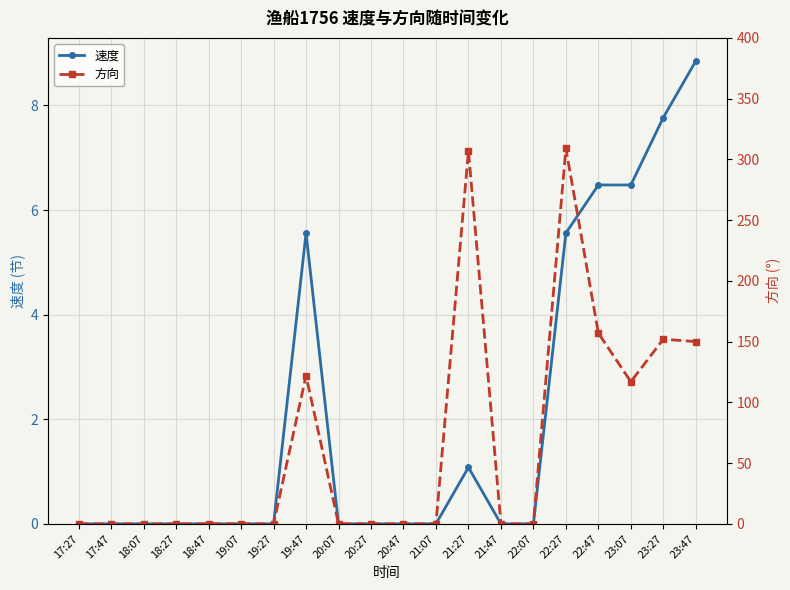

What position from the left is 18:47?

5